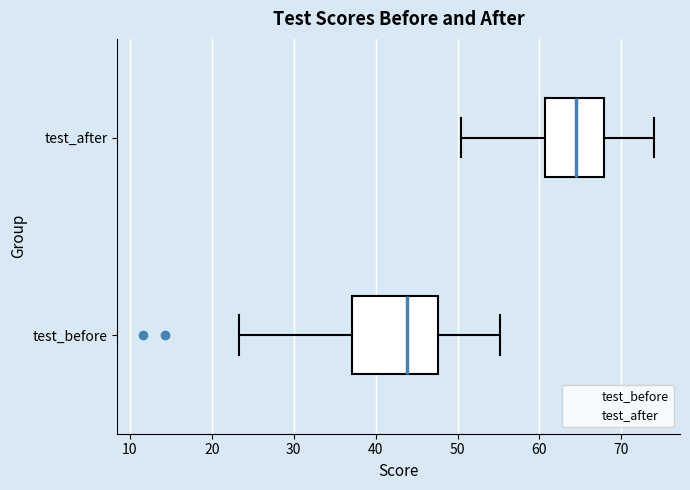

Which box has the furthest to the left median line?

test_before